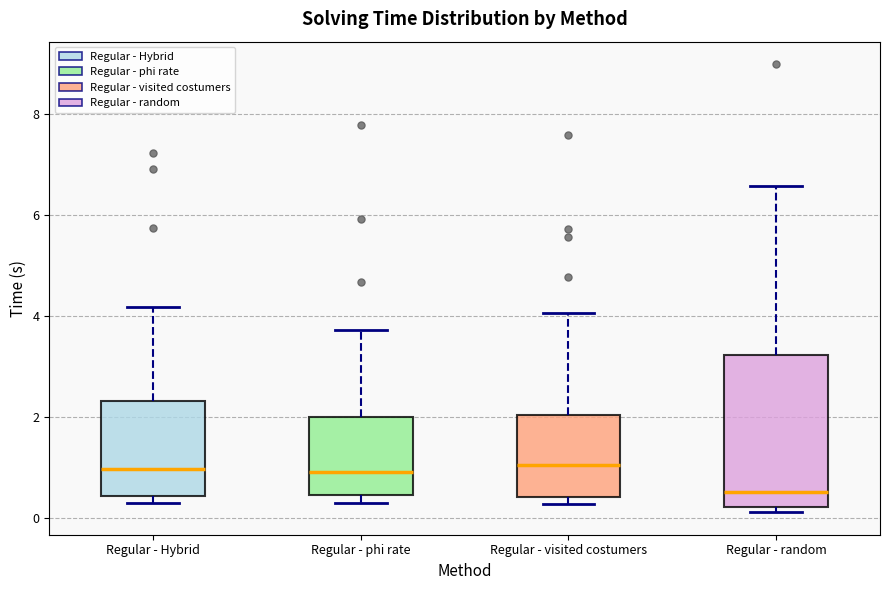

Which box is the tallest, from its lower edge to its upper edge?

Regular - random